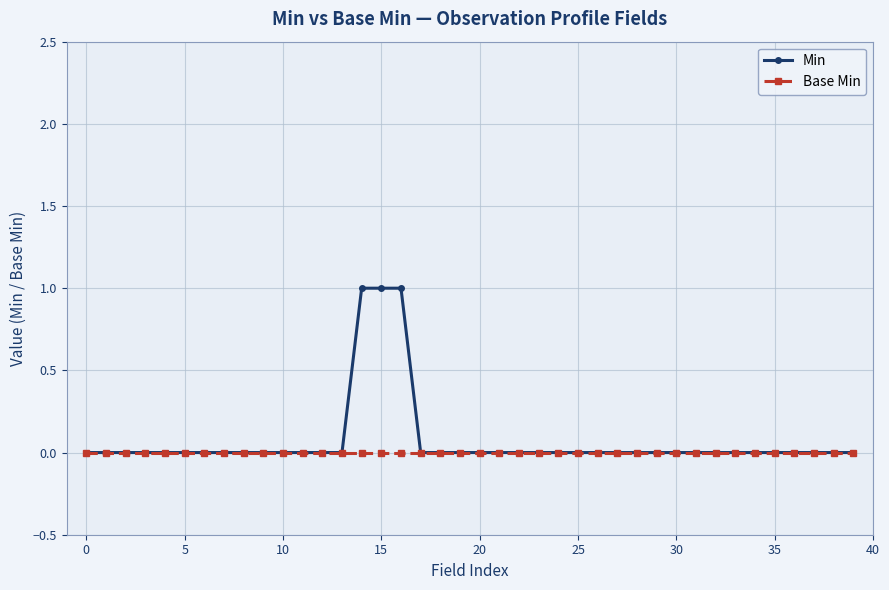

Rank the series by their maximum value, from highest to lowest.

Min, Base Min